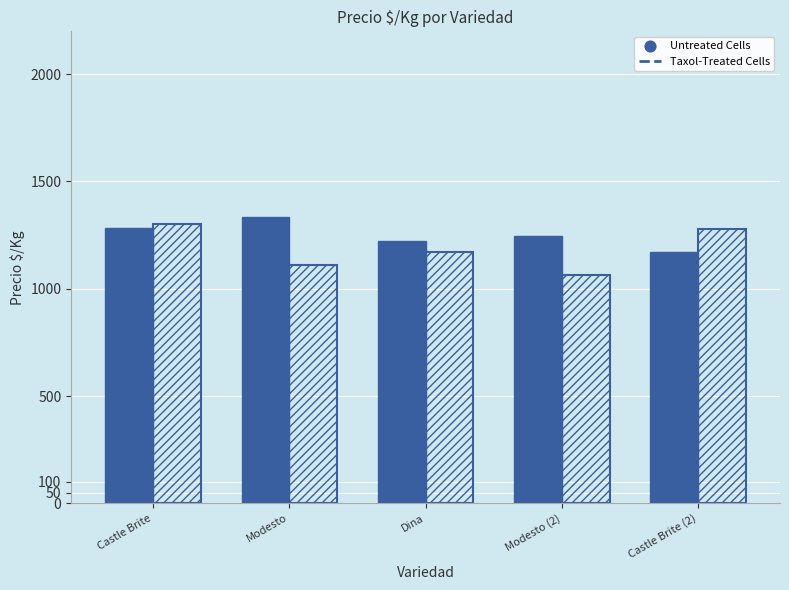

At how many categories does at least one series exceed 1176?

5